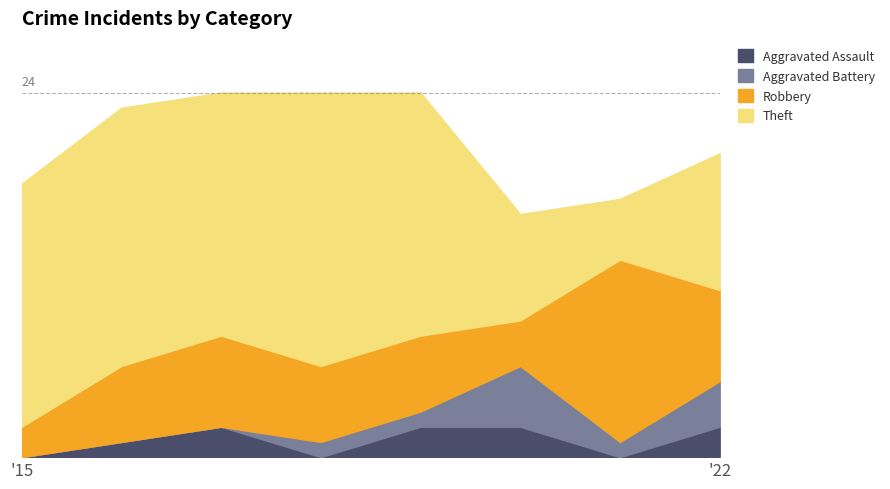

What is the difference between the maximum and minimum values in the Theft series?

14